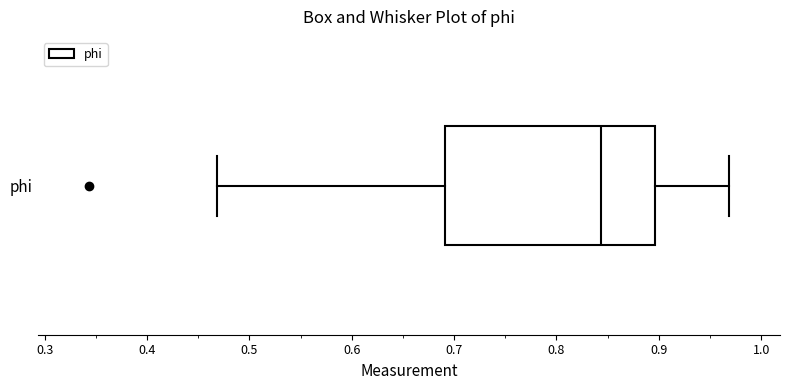

Where does the left whisker of the box for phi end on the x-axis? The values are not printed on the chart, so give them approximately, as read against the axis.

0.47